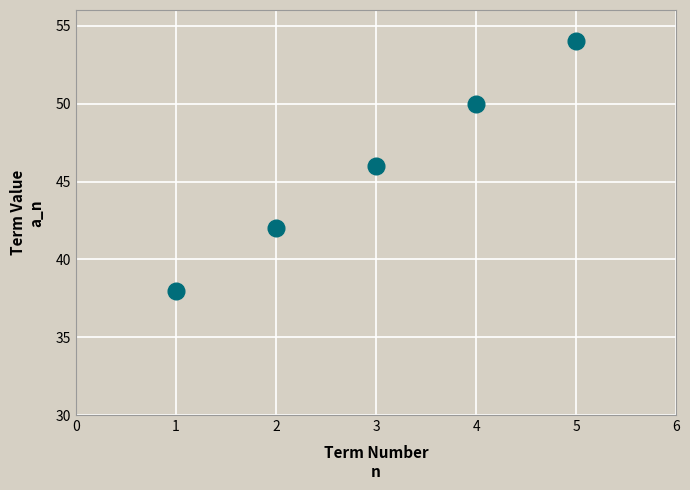

What is the range of X values (max minus min)?

4